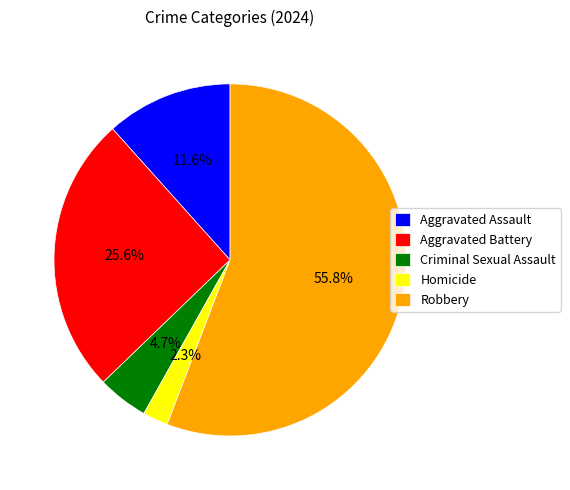

What percentage is the Aggravated Assault slice, to the nearest percent?

12%